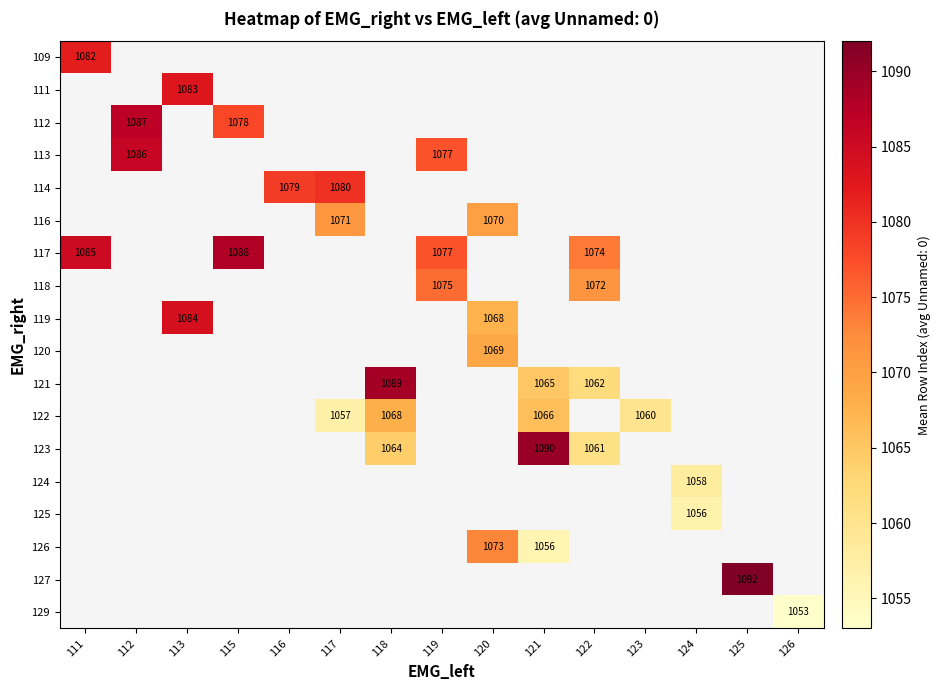

At how many categories does at least one series exceed 1076?

10